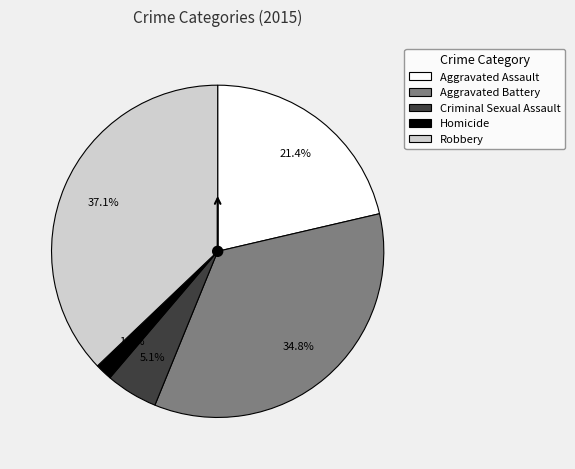

What is the ratio of the value at Criminal Sexual Assault to the value at Aggravated Battery?

0.1